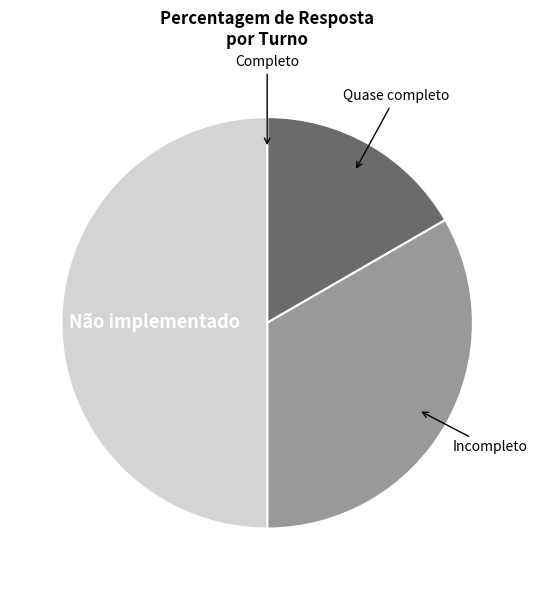

Rank the categories by value from lowest to highest.

Completo, Quase completo, Incompleto, Não implementado